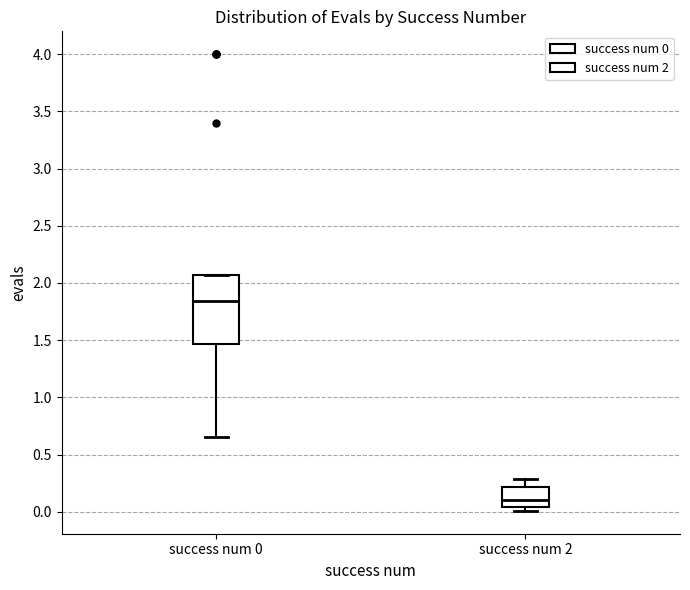

Reading left to right, transcribe this box plot: for each box, give where its median line is, the range the box spans, and where its two whiskers end, as read against the y-axis. The values are not printed on the chart, so give them approximately, as read against the axis.

success num 0: median 1.85, box 1.45 to 2.05, whiskers 0.65 to 2.05
success num 2: median 0.10, box 0.05 to 0.20, whiskers 0.00 to 0.30